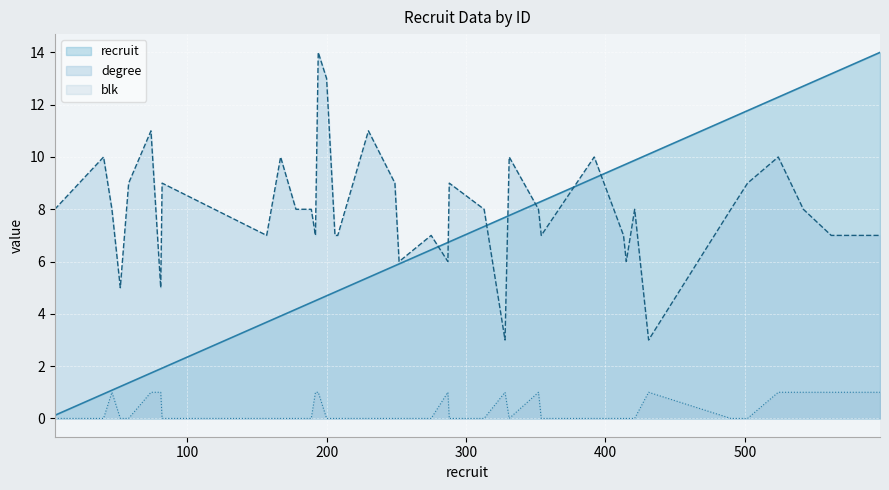

Reading left to right, transcribe all the data shown in this chart.

recruit: 0.1	0.9	1.1	1.2	1.4	1.7	1.9	1.9	3.7	3.9	4.2	4.4	4.5	4.5	4.7	4.8	4.9	5.4	5.8	5.9	6.4	6.7	6.8	7.3	7.7	7.8	8.3	8.3	9.2	9.7	9.7	9.9	10.1	11.5	11.8	12.3	12.7	13.2	13.5	14.0
degree: 8.0	10.0	8.0	5.0	9.0	11.0	5.0	9.0	7.0	10.0	8.0	8.0	7.0	14.0	13.0	7.0	7.0	11.0	9.0	6.0	7.0	6.0	9.0	8.0	3.0	10.0	8.0	7.0	10.0	7.0	6.0	8.0	3.0	8.0	9.0	10.0	8.0	7.0	7.0	7.0
blk: 0.0	0.0	1.0	0.0	0.0	1.0	1.0	0.0	0.0	0.0	0.0	0.0	1.0	1.0	0.0	0.0	0.0	0.0	0.0	0.0	0.0	1.0	0.0	0.0	1.0	0.0	1.0	0.0	0.0	0.0	0.0	0.0	1.0	0.0	0.0	1.0	1.0	1.0	1.0	1.0